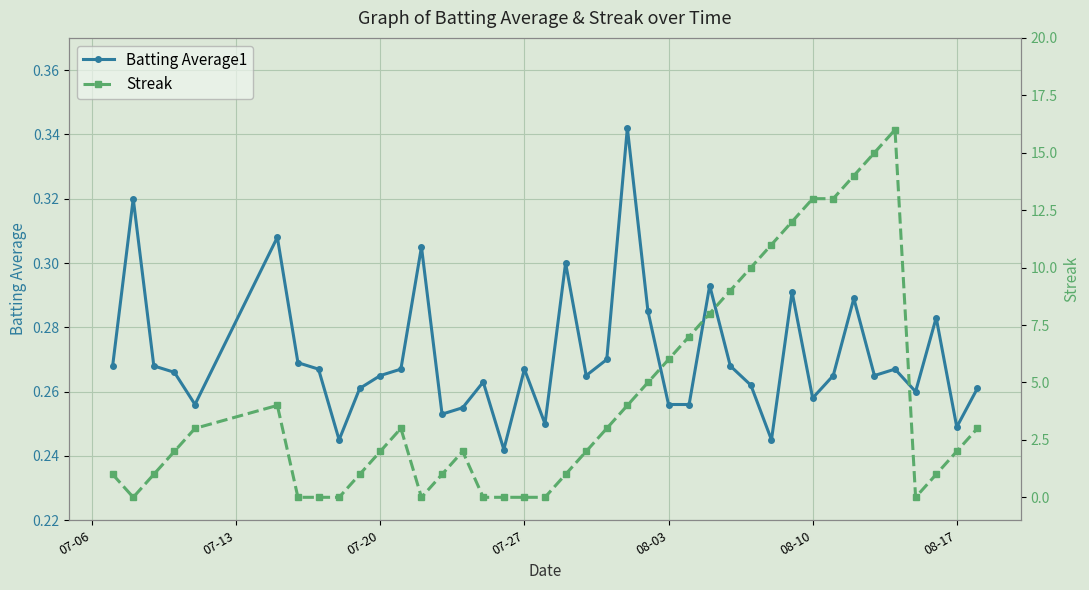

How many Batting Average1 values are between 0 and 1?

40